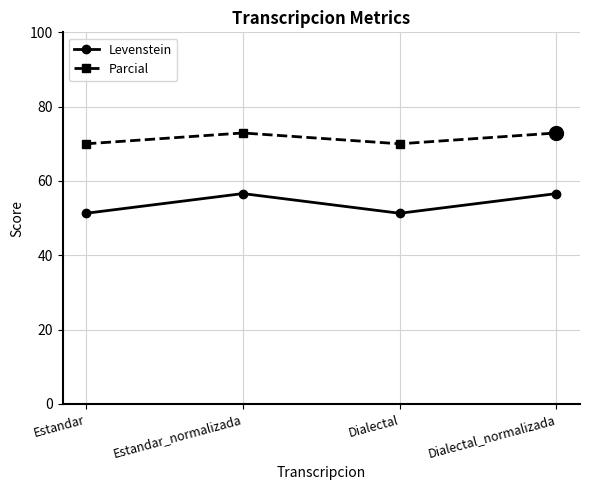

Which series changed the most between Estandar_normalizada and Dialectal?

Levenstein